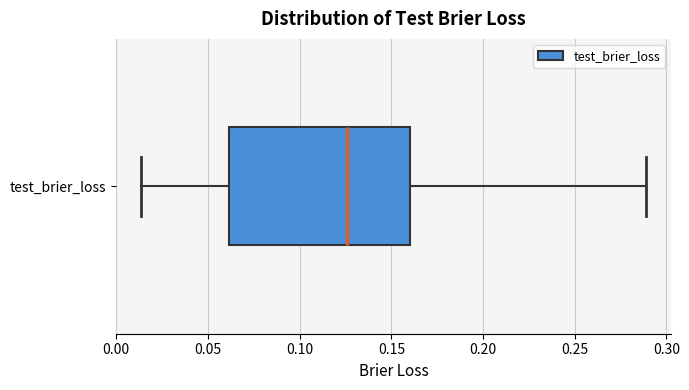

Read this box plot against the x-axis: the position of the median line, the range covered by the box, and the ends of both whiskers. The values are not printed on the chart, so give them approximately, as read against the axis.

median 0.125, box 0.060 to 0.160, whiskers 0.015 to 0.290